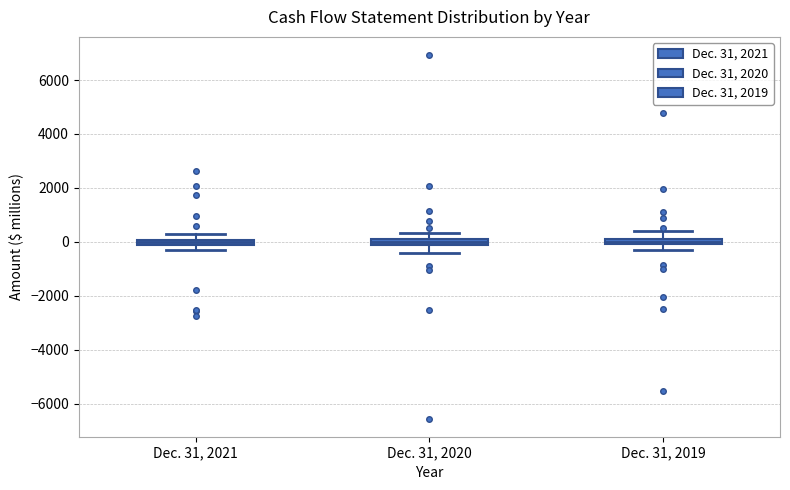

Where is the lower edge of the box for Dec. 31, 2019 on the y-axis? The values are not printed on the chart, so give them approximately, as read against the axis.

0